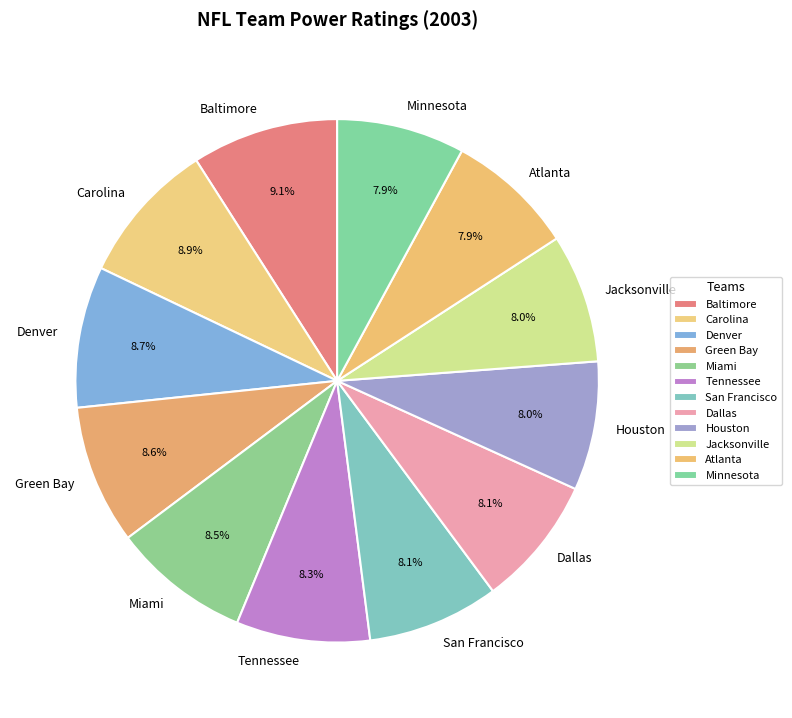

Is it true that Baltimore is 9% of the pie?

True